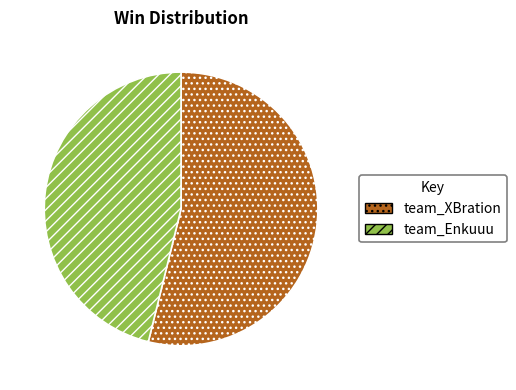

Is the sum of team_Enkuuu and team_XBration greater than half?

Yes